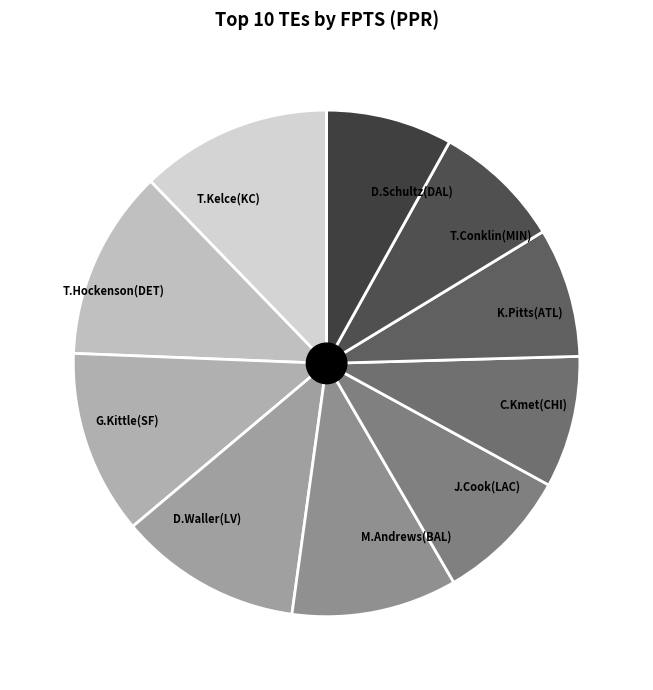

Approximately how many times larger is the value at T.Kelce(KC) compared to C.Kmet(CHI)?

1.5